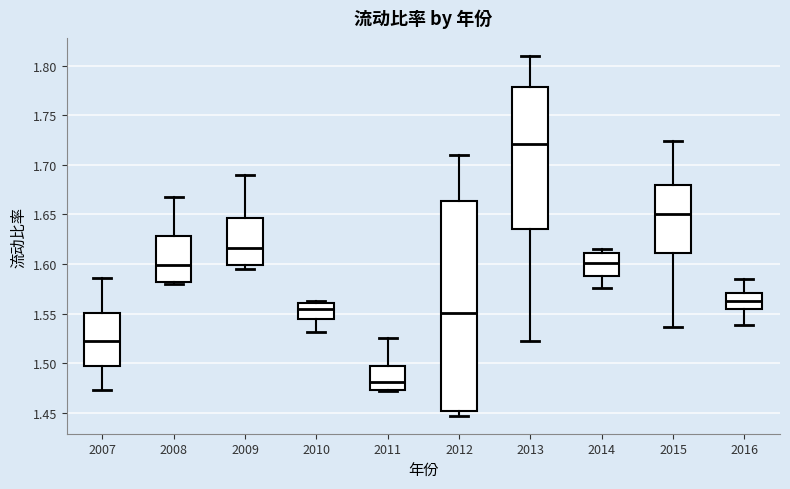

Which box is the tallest, from its lower edge to its upper edge?

2012